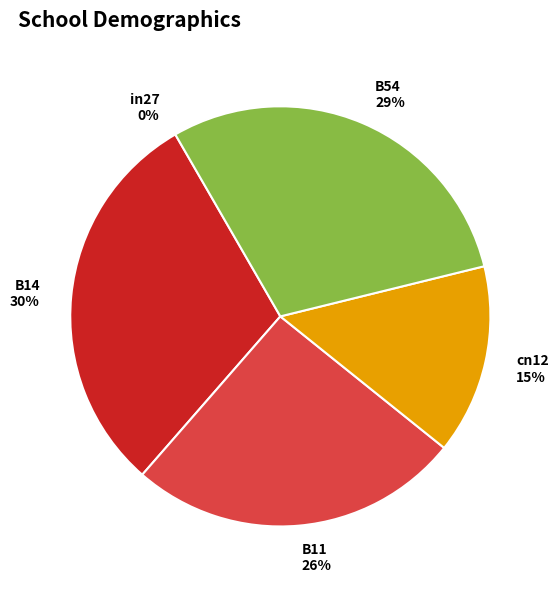

To the nearest percent, what percentage of the pie is cn12?

15%